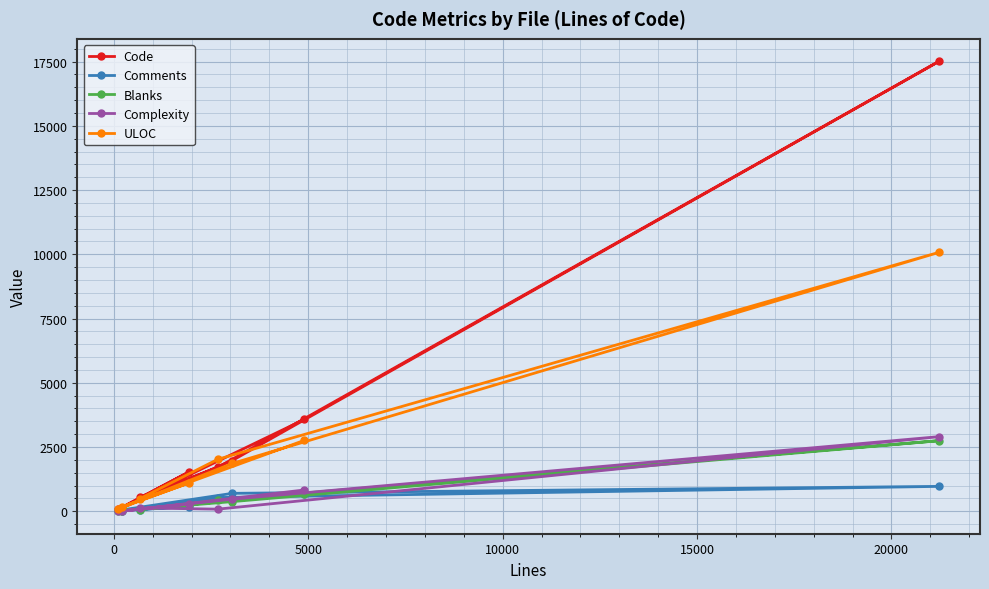

Which series has the largest total across all categories?

Code